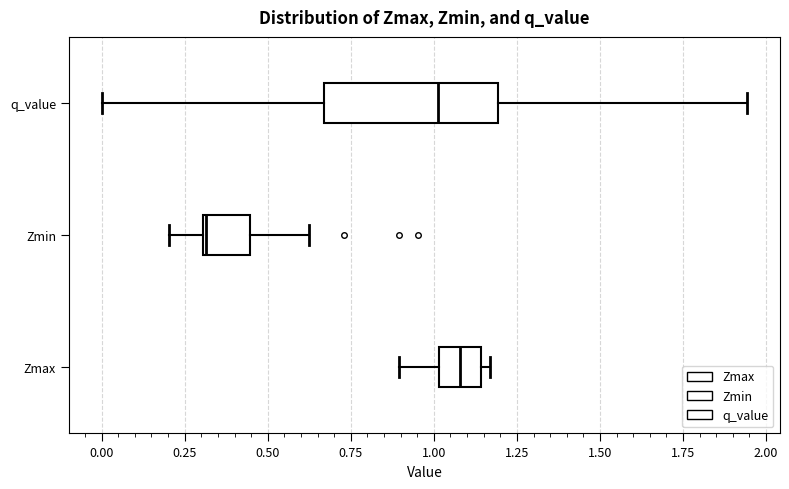

Reading bottom to top, transcribe this box plot: for each box, give where its median line is, the range the box spans, and where its two whiskers end, as read against the x-axis. The values are not printed on the chart, so give them approximately, as read against the axis.

Zmax: median 1.10, box 1.00 to 1.15, whiskers 0.90 to 1.15 (just right of the box's right edge)
Zmin: median 0.30, box 0.30 to 0.45, whiskers 0.20 to 0.60
q_value: median 1.00, box 0.65 to 1.20, whiskers 0.00 to 1.95